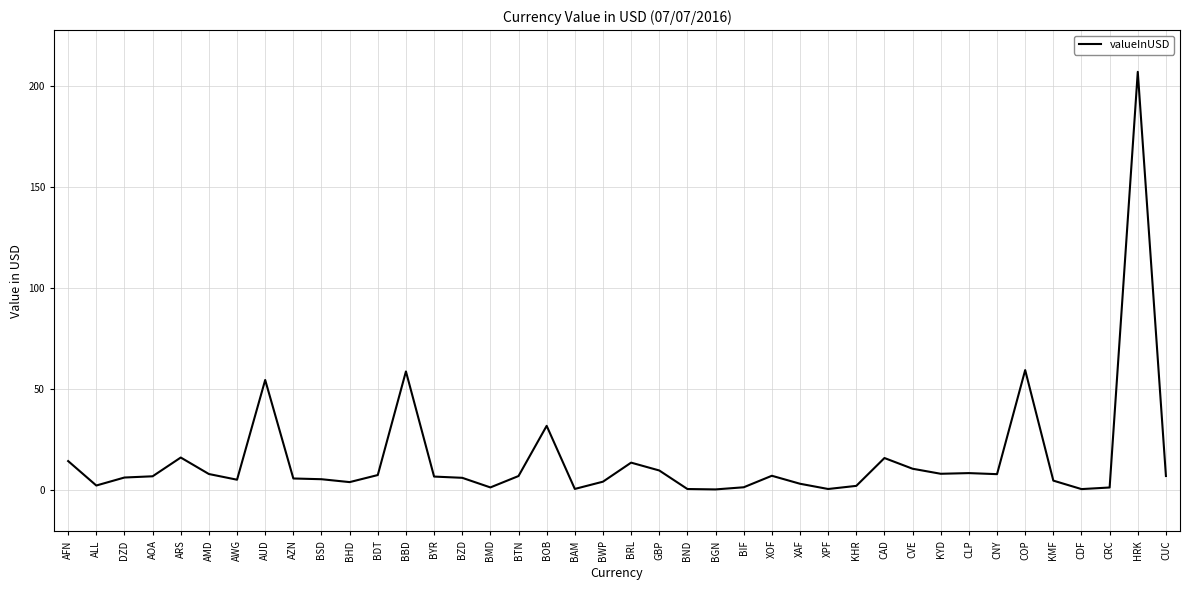

Between CVE and CRC, which is larger?

CVE